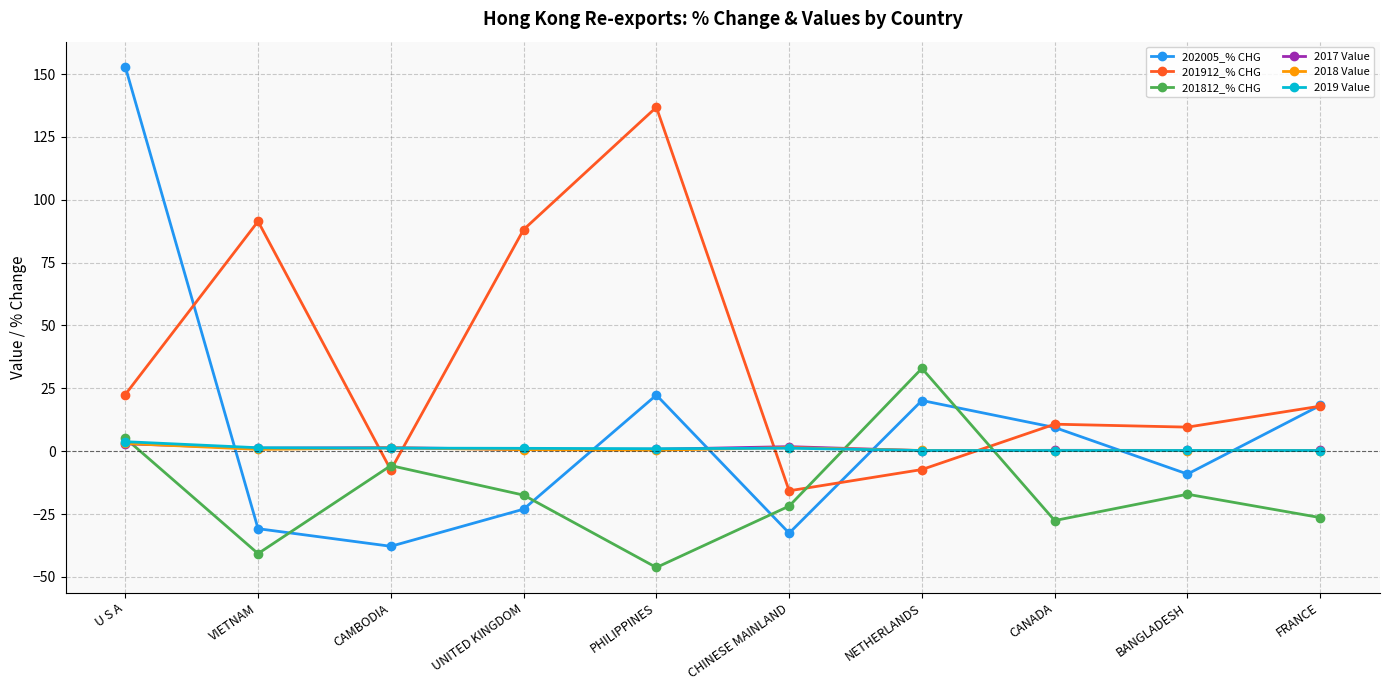

True or false: 2018 Value has more than 1 interior local peaks.

True